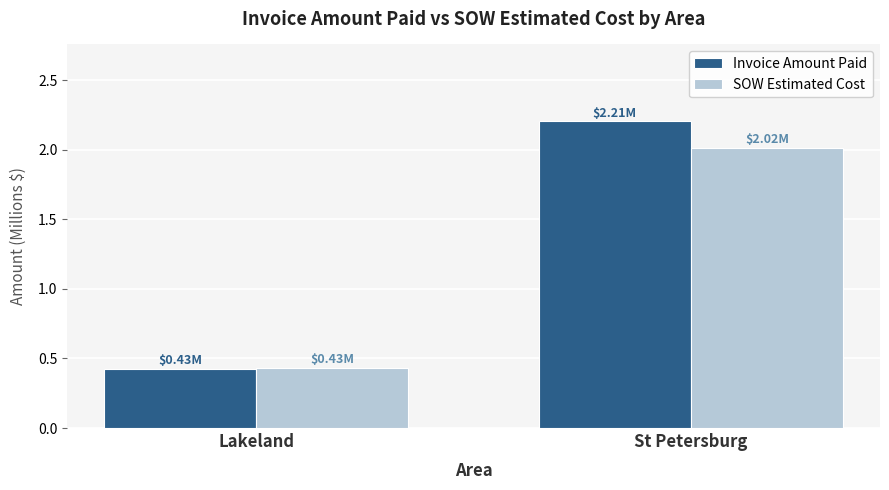

Count the number of categories in the chart.

2